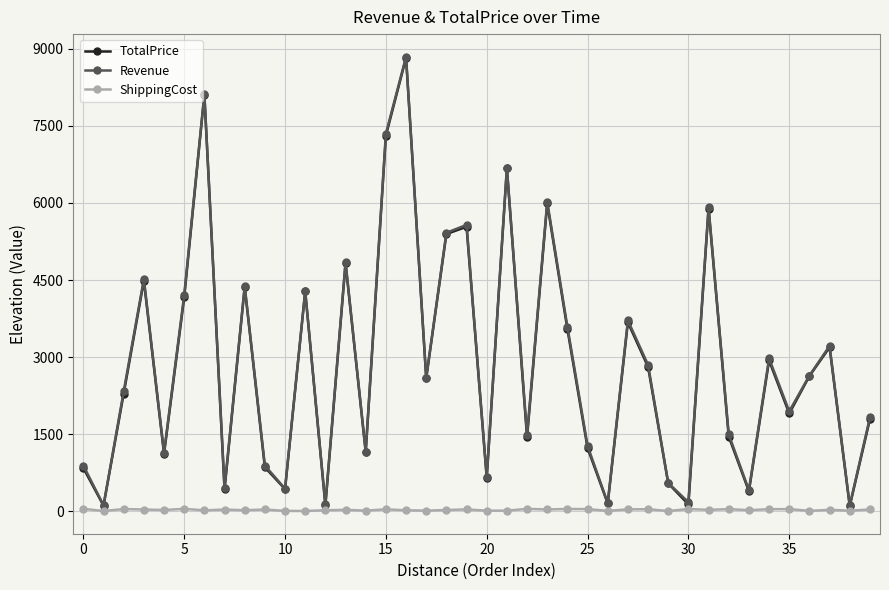

True or false: ShippingCost and Revenue cross at least once.

False